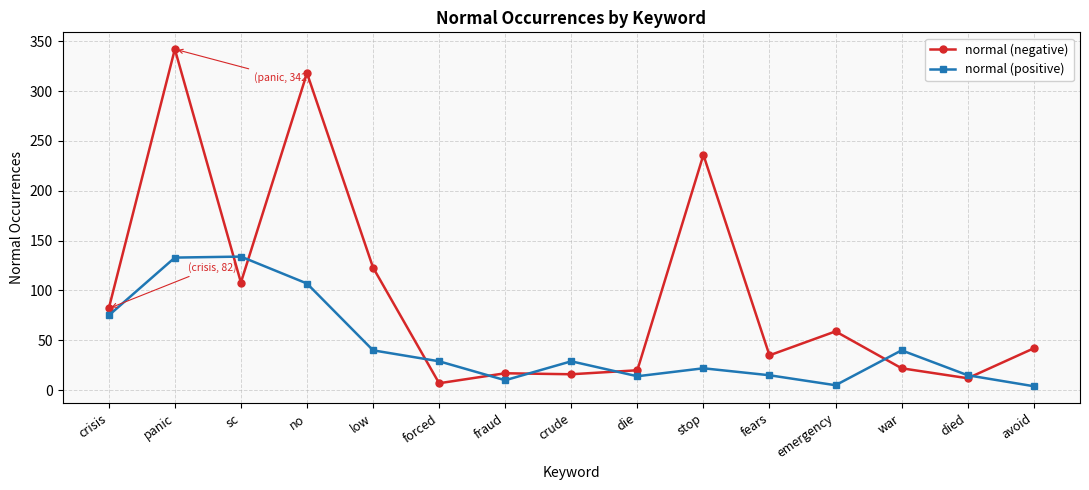

What is the highest value of the normal (negative) series?

342